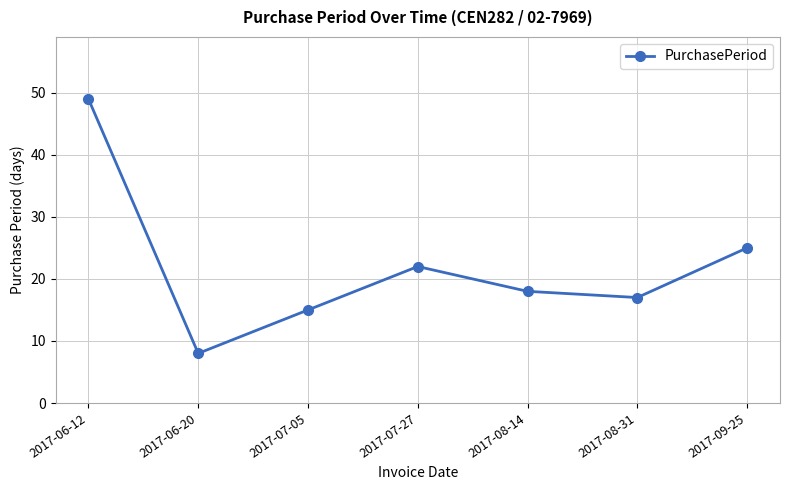

List the labels in order of value, largest first.

2017-06-12, 2017-09-25, 2017-07-27, 2017-08-14, 2017-08-31, 2017-07-05, 2017-06-20